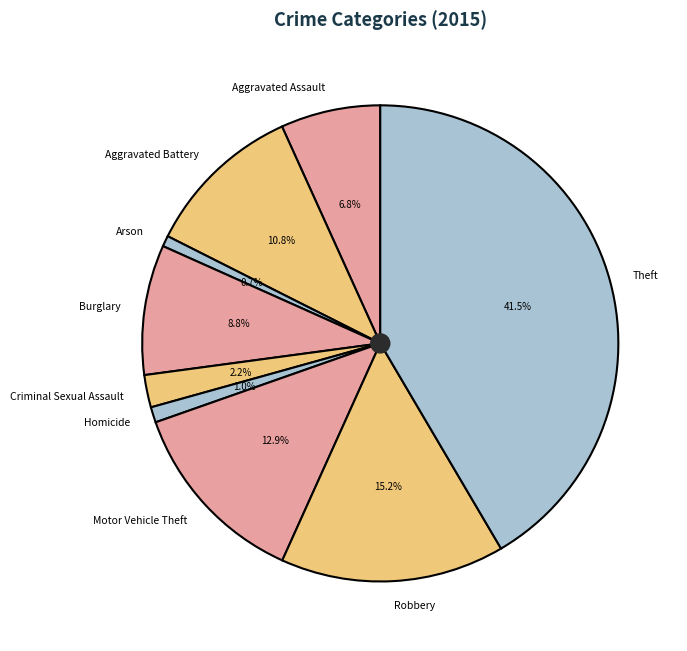

To the nearest percent, what portion does Aggravated Assault represent?

7%